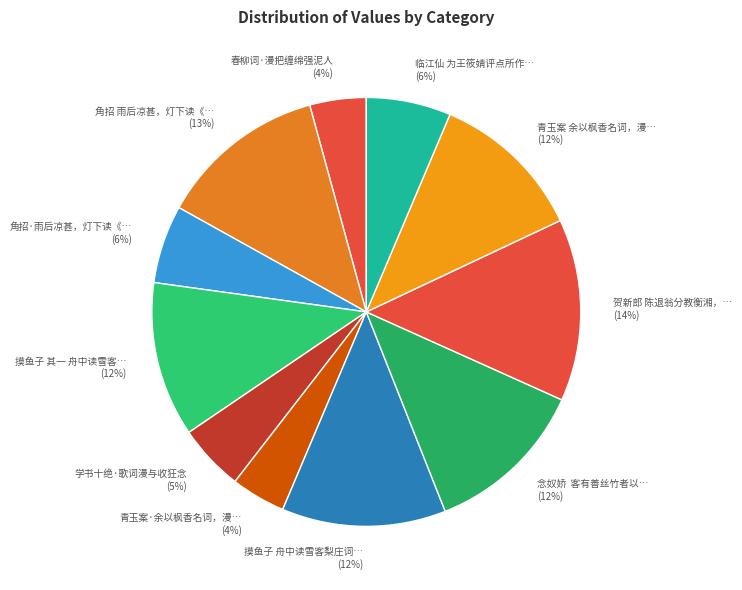

Is it true that 念奴娇 客有善丝竹者以… is 23% of the pie?

False